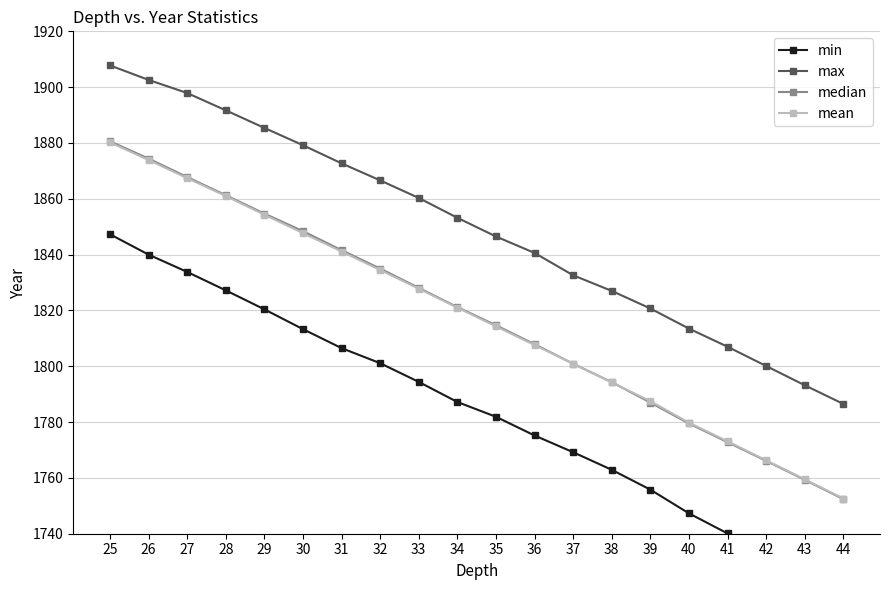

Between 26 and 40, which series saw the biggest shift?

median